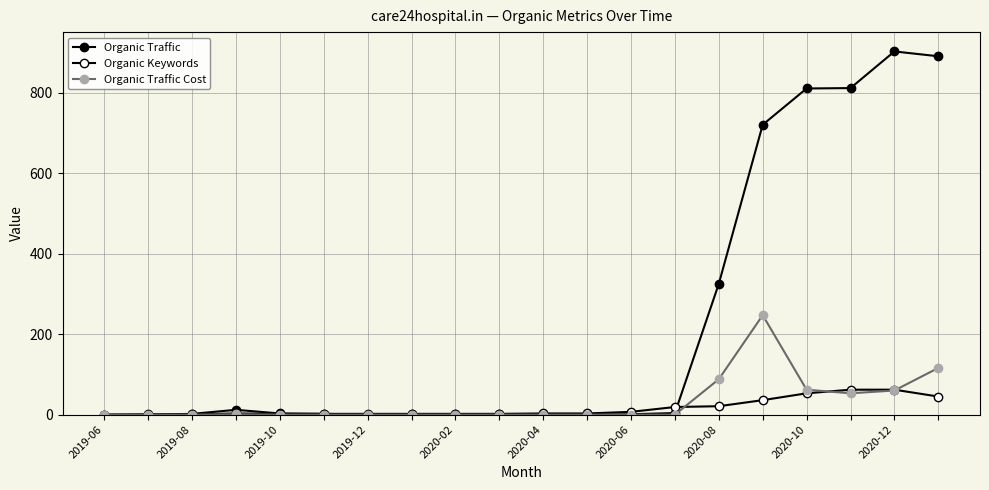

Does the chart have visible grid lines?

Yes